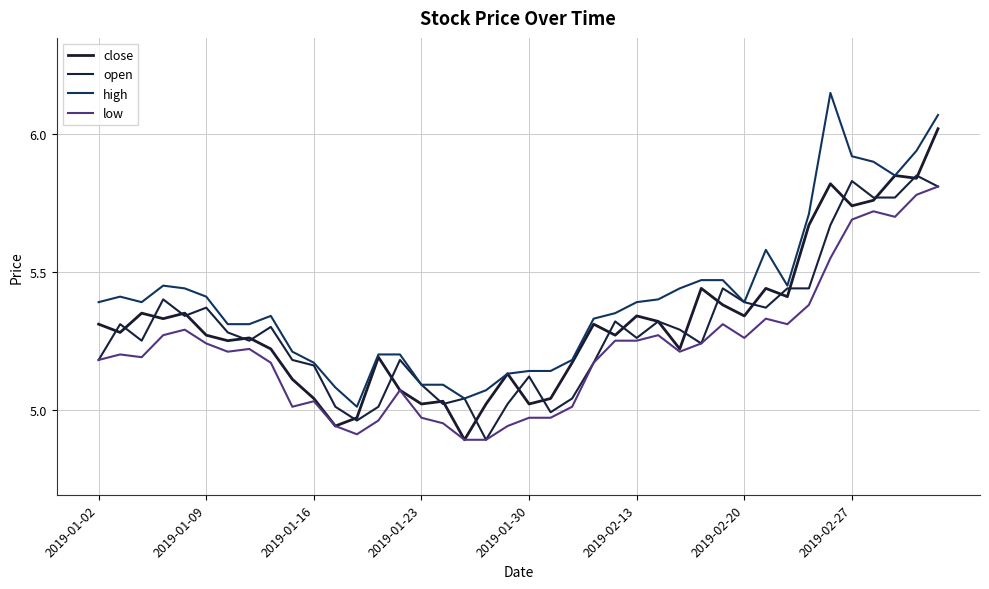

Is this an area chart (filled region under the line)?

No